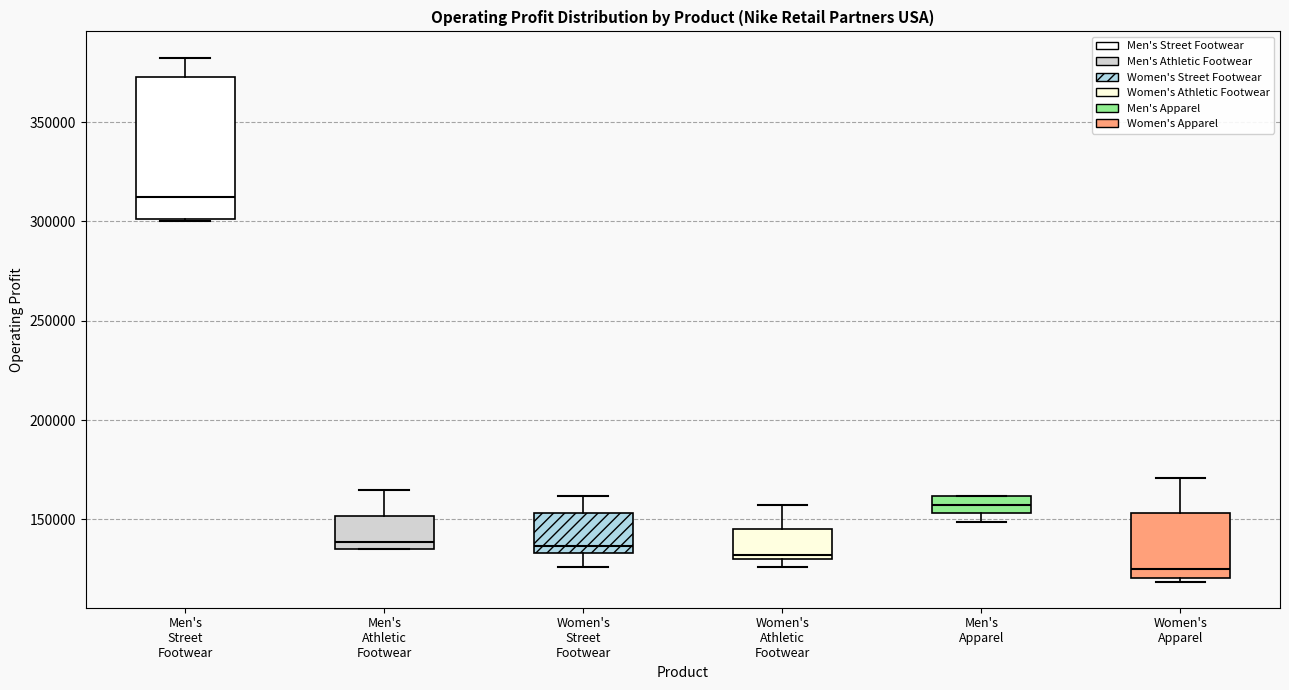

Reading left to right, read every box against the y-axis: the position of its median line, the range the box covers, and the ends of its whiskers. The values are not printed on the chart, so give them approximately, as read against the axis.

Men's Street Footwear: median 315000, box 300000 to 375000, whiskers 300000 to 385000
Men's Athletic Footwear: median 140000, box 135000 to 150000, whiskers 135000 to 165000
Women's Street Footwear: median 135000 (just above the box's lower edge), box 135000 to 155000, whiskers 125000 to 160000
Women's Athletic Footwear: median 130000 (just above the box's lower edge), box 130000 to 145000, whiskers 125000 to 160000
Men's Apparel: median 160000 (inside the box), box 155000 to 160000, whiskers 150000 to 160000
Women's Apparel: median 125000, box 120000 to 155000, whiskers 120000 (just below the box's lower edge) to 170000